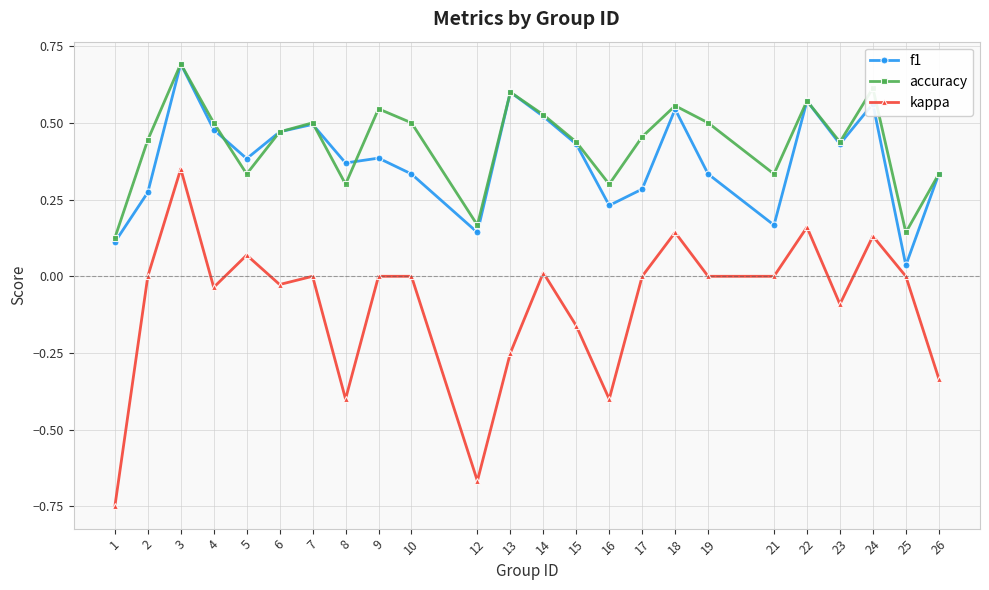

Which series has the widest spread of values?

kappa